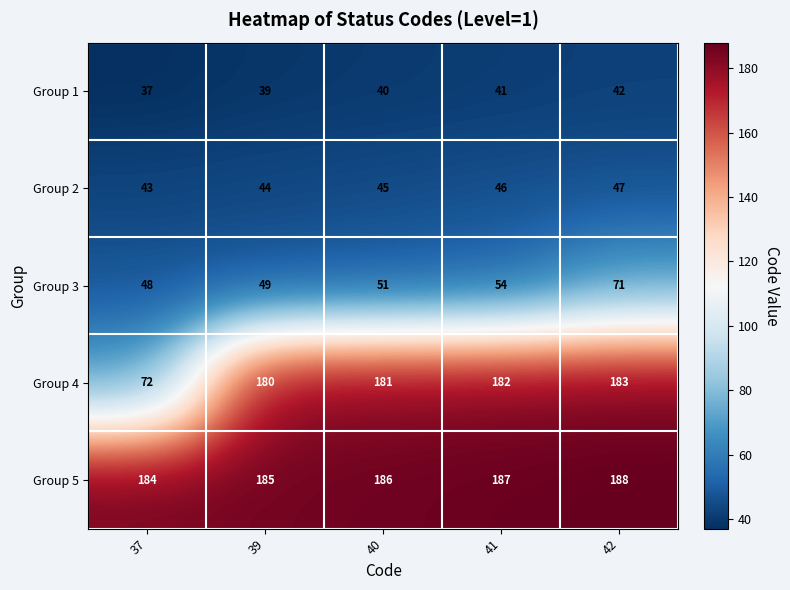

What is the spread (max minus min) of values at 42?

146